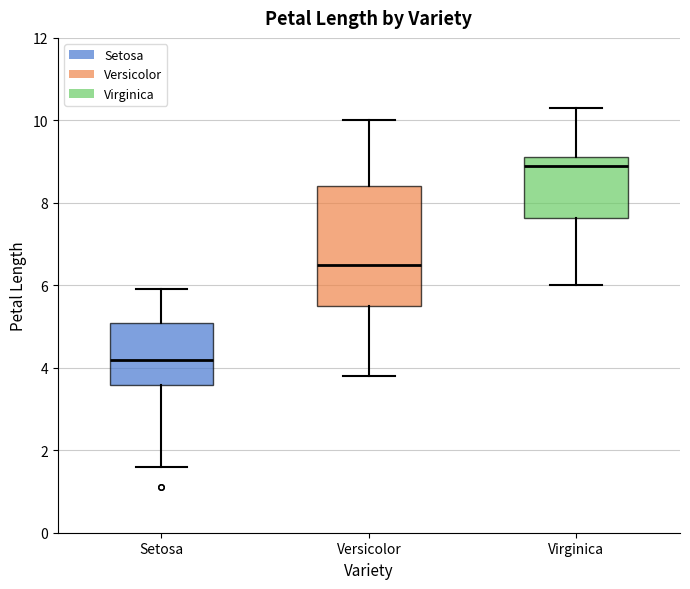

Reading left to right, transcribe this box plot: for each box, give where its median line is, the range the box spans, and where its two whiskers end, as read against the y-axis. The values are not printed on the chart, so give them approximately, as read against the axis.

Setosa: median 4.2, box 3.6 to 5.0, whiskers 1.6 to 6.0
Versicolor: median 6.6, box 5.6 to 8.4, whiskers 3.8 to 10.0
Virginica: median 9.0, box 7.6 to 9.2, whiskers 6.0 to 10.4